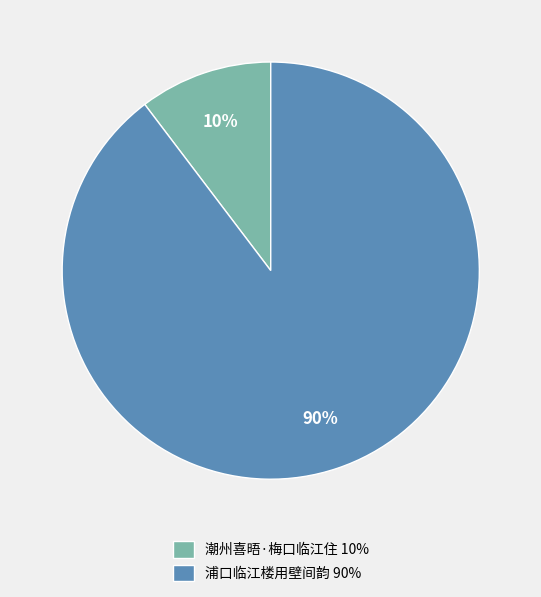

To the nearest percent, what is the average slice percentage?

50%